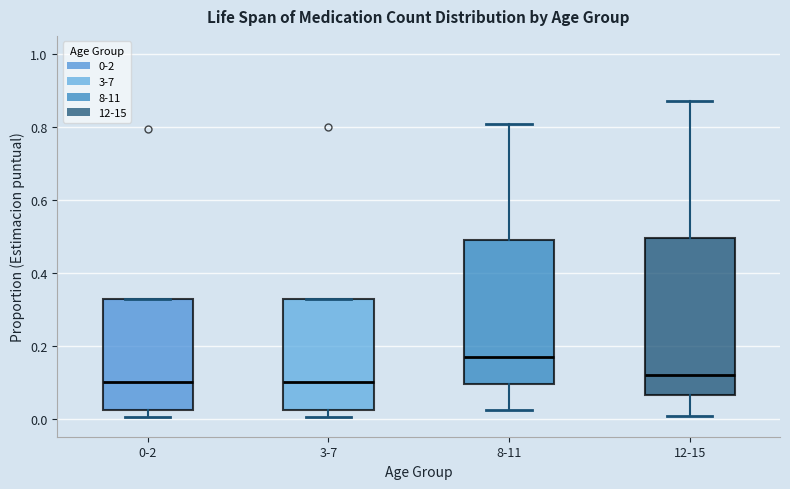

Reading left to right, read every box against the y-axis: the position of its median line, the range the box covers, and the ends of its whiskers. The values are not printed on the chart, so give them approximately, as read against the axis.

0-2: median 0.10, box 0.02 to 0.32, whiskers 0.00 to 0.32
3-7: median 0.10, box 0.02 to 0.32, whiskers 0.00 to 0.32
8-11: median 0.16, box 0.10 to 0.48, whiskers 0.02 to 0.80
12-15: median 0.12, box 0.06 to 0.50, whiskers 0.00 to 0.88